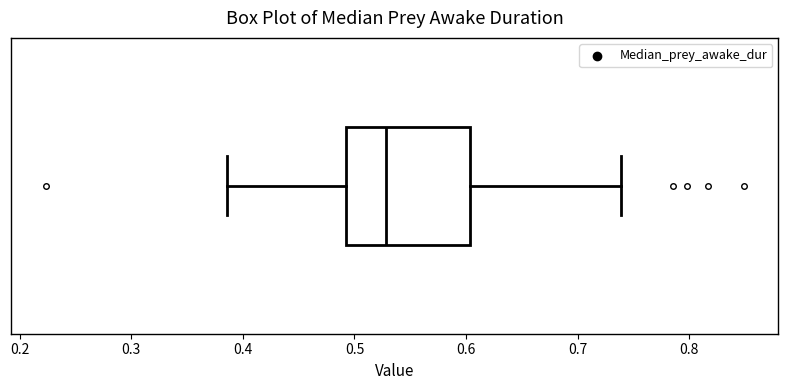

Transcribe this box plot: give where the median line is, the range the box spans, and where the two whiskers end, as read against the x-axis. The values are not printed on the chart, so give them approximately, as read against the axis.

median 0.53, box 0.49 to 0.60, whiskers 0.39 to 0.74